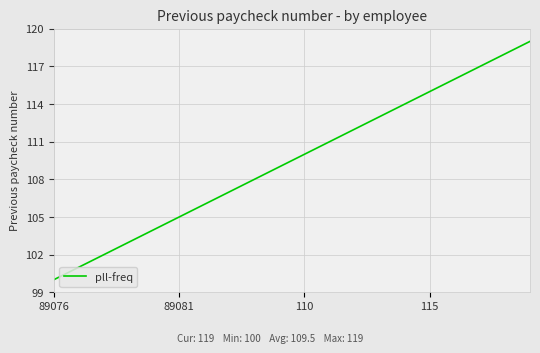

What is the difference between the maximum and minimum values?

19